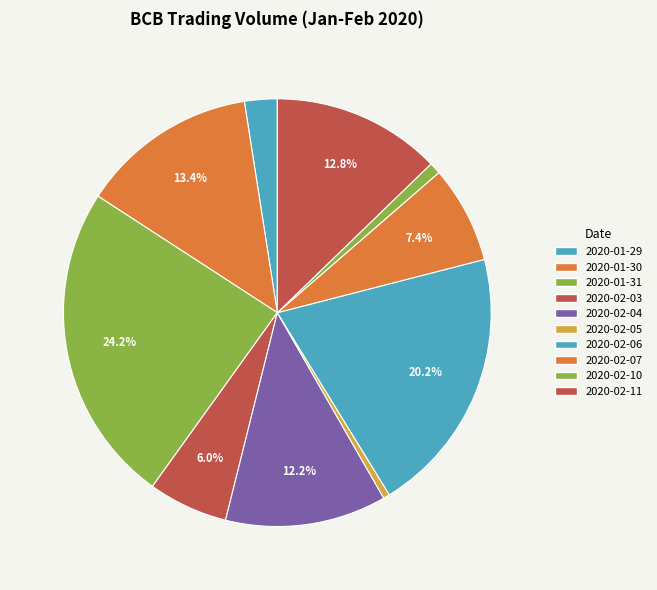

How many segments does this pie chart have?

10